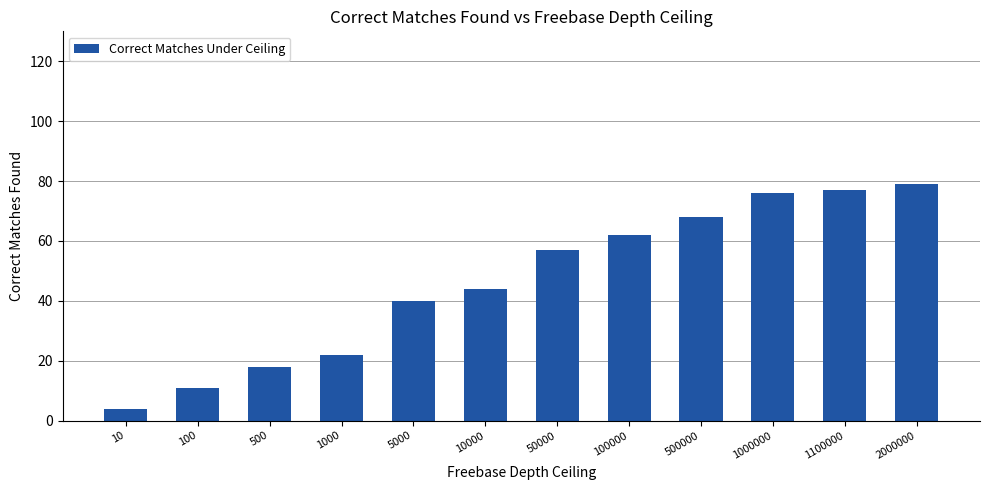

At which label is the value closest to 41?

5000